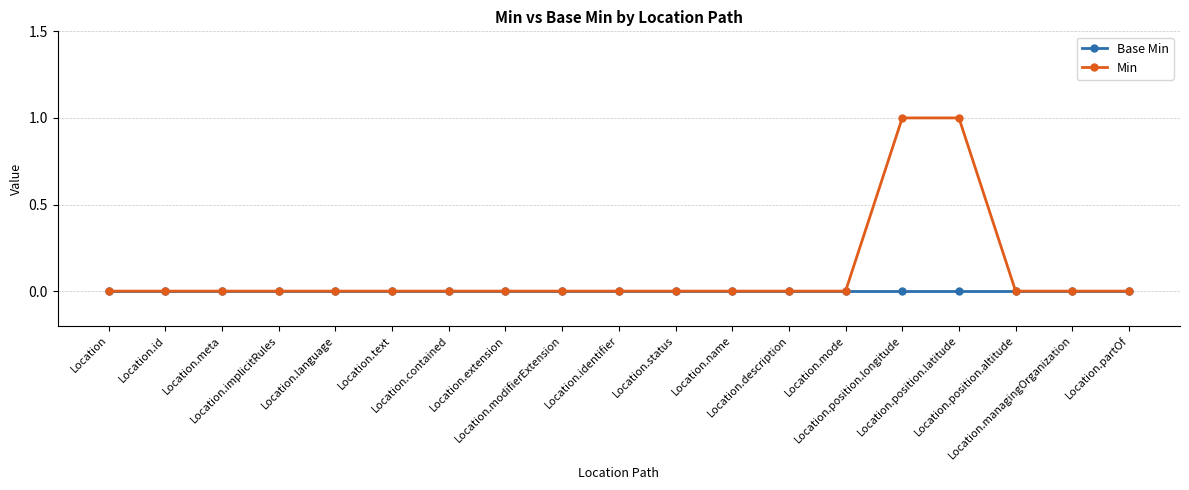

What are all the series names shown in the legend?

Base Min, Min